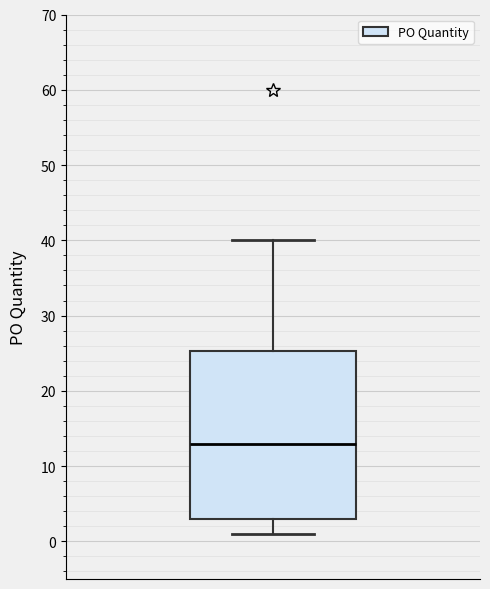

Transcribe this box plot: give where the median line is, the range the box spans, and where the two whiskers end, as read against the y-axis. The values are not printed on the chart, so give them approximately, as read against the axis.

median 13, box 3 to 25, whiskers 1 to 40